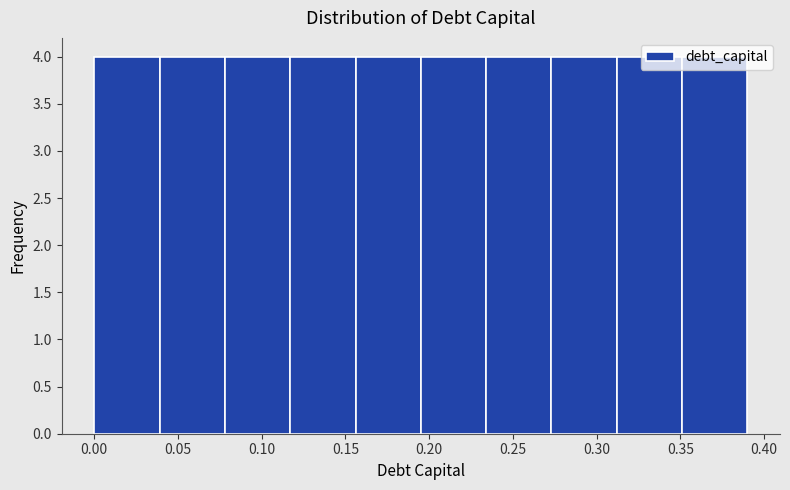

Reading left to right, transcribe this chart: for each bar, give the range it covers on the x-axis and its height. Neither the bar edges nor the heights are printed on the chart, so give them approximately, as read against the axes.

0.000 to 0.039: 4
0.039 to 0.078: 4
0.078 to 0.117: 4
0.117 to 0.156: 4
0.156 to 0.195: 4
0.195 to 0.234: 4
0.234 to 0.273: 4
0.273 to 0.312: 4
0.312 to 0.351: 4
0.351 to 0.390: 4